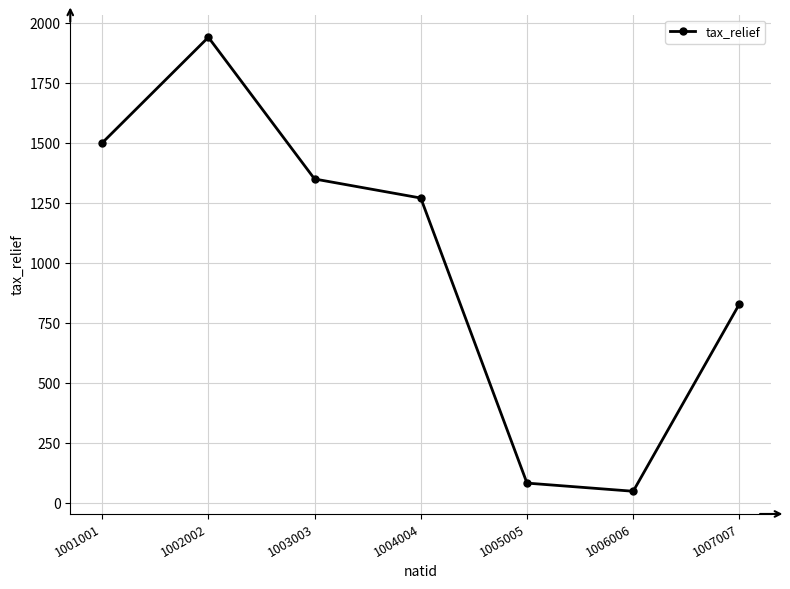

Which category has the lowest value across all series?

1006006